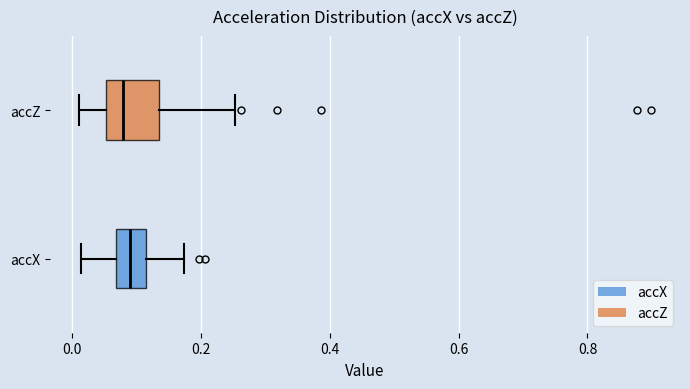

Reading bottom to top, transcribe this box plot: for each box, give where its median line is, the range the box spans, and where its two whiskers end, as read against the x-axis. The values are not printed on the chart, so give them approximately, as read against the axis.

accX: median 0.08, box 0.06 to 0.12, whiskers 0.02 to 0.18
accZ: median 0.08, box 0.06 to 0.14, whiskers 0.02 to 0.26